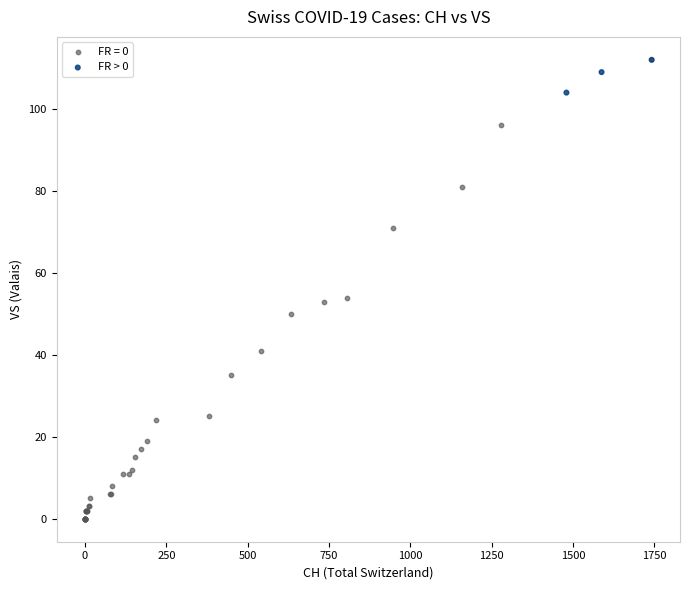

Which series has the widest spread of Y values?

FR = 0